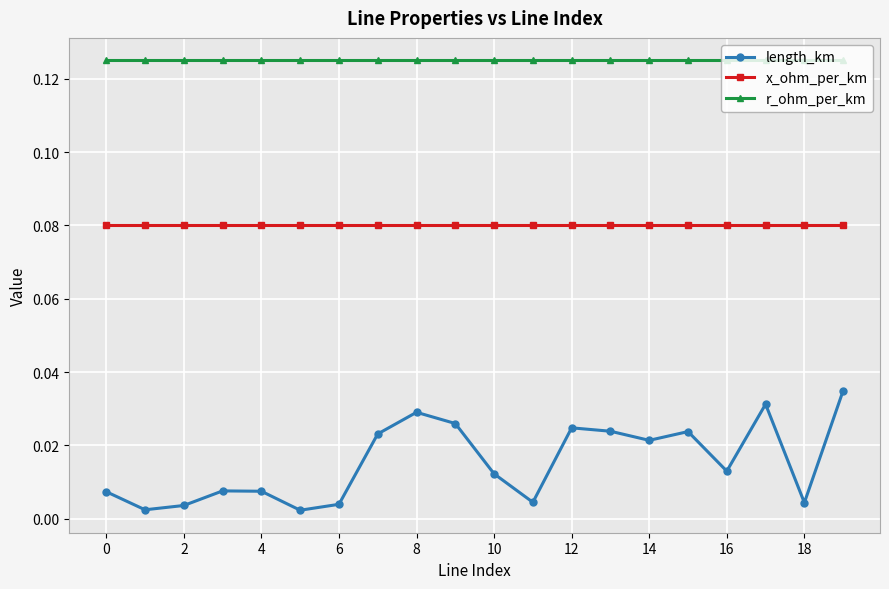

True or false: x_ohm_per_km and length_km intersect in this chart.

False